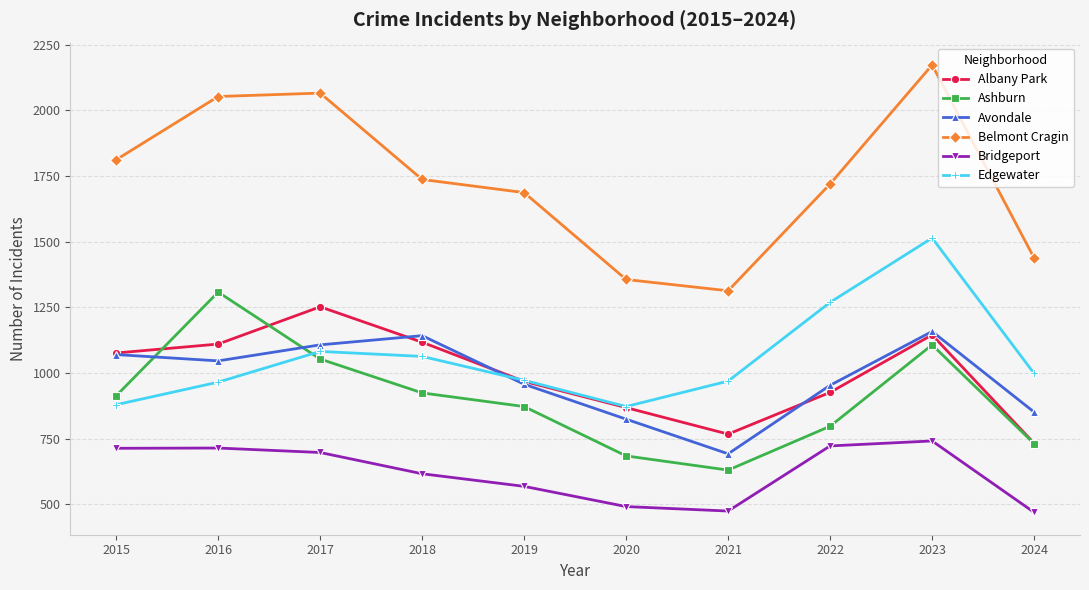

In Belmont Cragin, how many points are lower than both neighbors (excluding endpoints)?

1